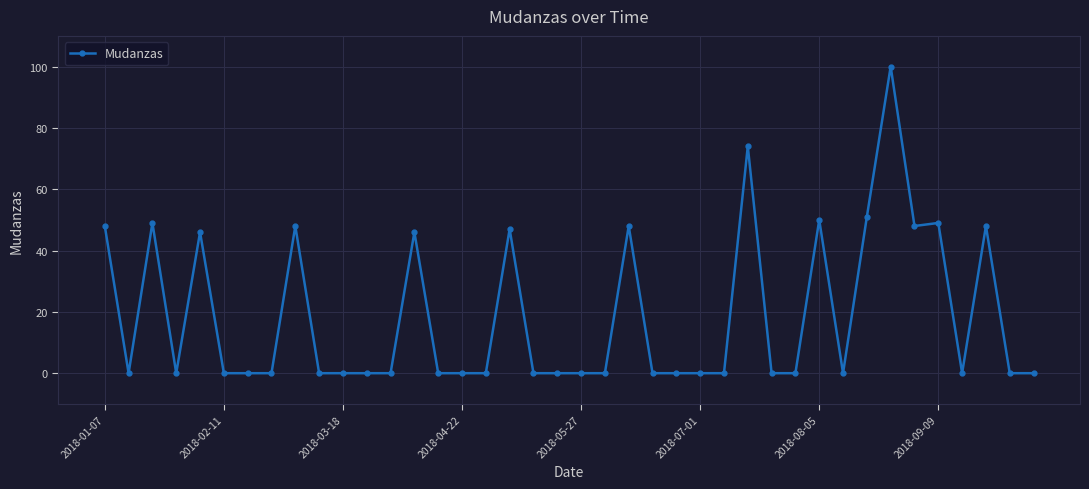

Reading left to right, transcribe all the data shown in this chart.

48	0	49	0	46	0	0	0	48	0	0	0	0	46	0	0	0	47	0	0	0	0	48	0	0	0	0	74	0	0	50	0	51	100	48	49	0	48	0	0